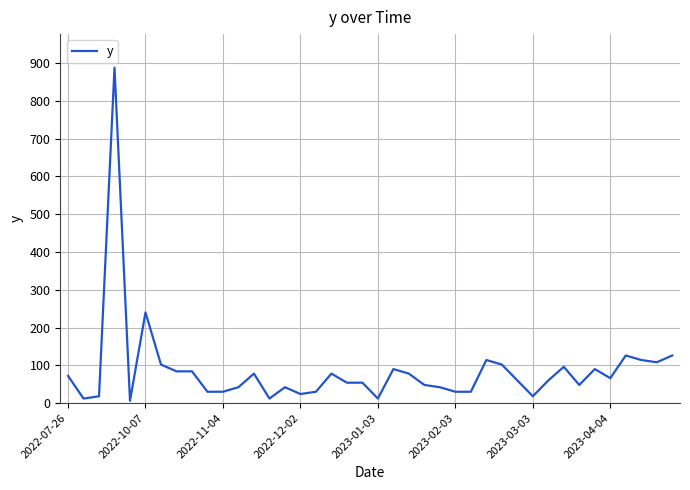

What is the greatest value displayed?

888